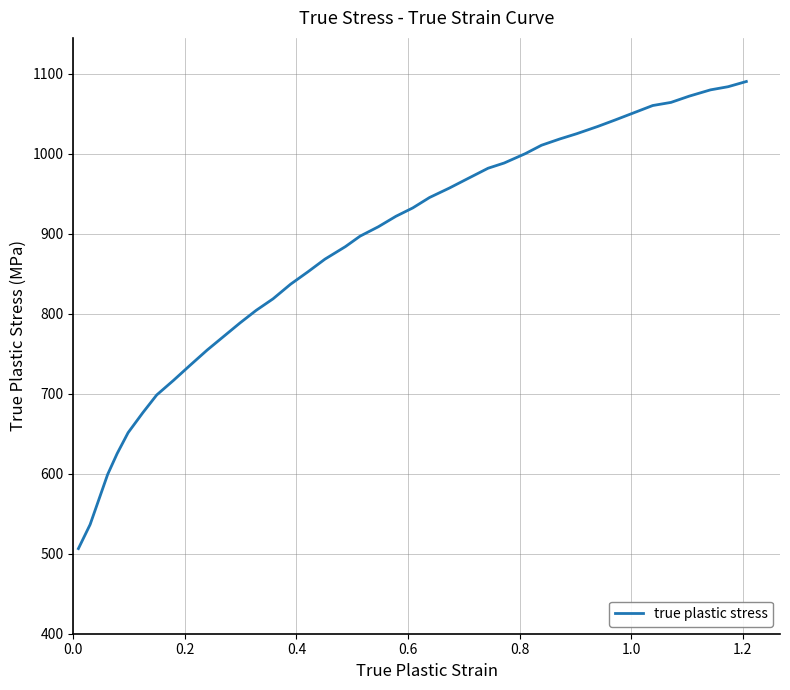

Does the chart have visible grid lines?

Yes